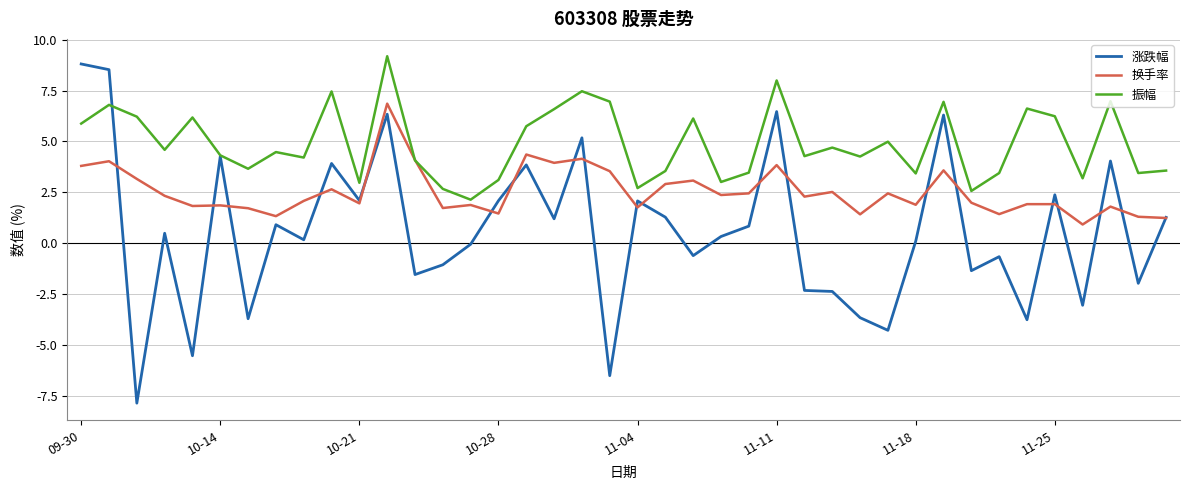

What are all the series names shown in the legend?

涨跌幅, 换手率, 振幅